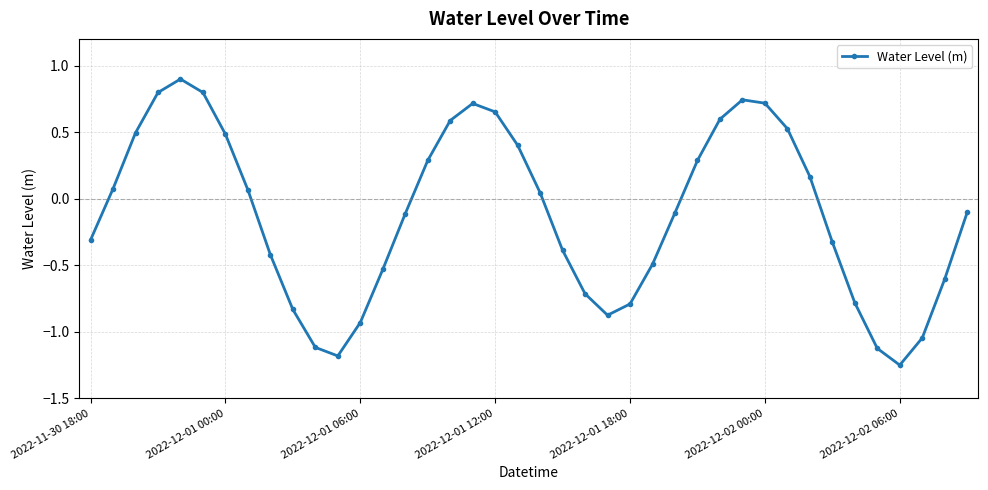

Count the number of data series in this chart.

1